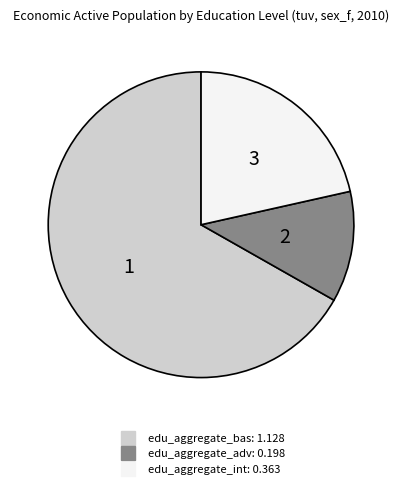

Does any single category account for the majority?

Yes